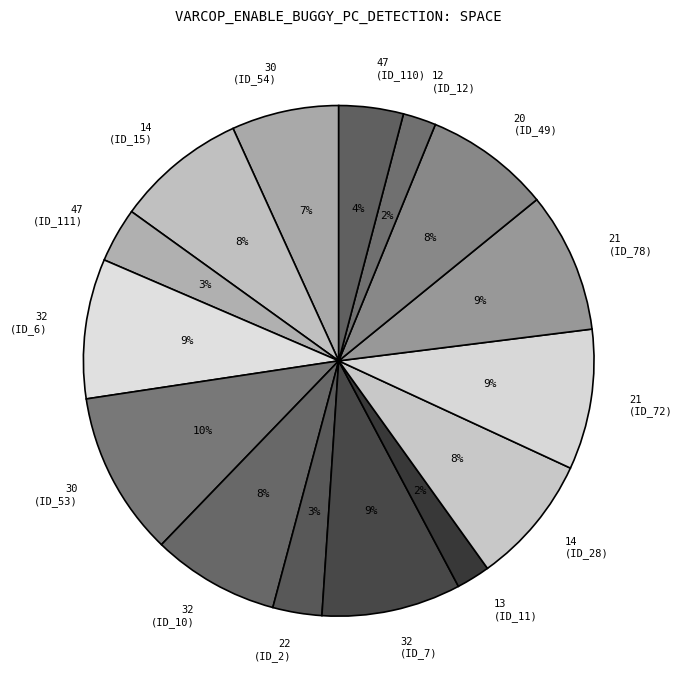

Combined, do 13 (ID_11) and 20 (ID_49) account for over 50%?

No